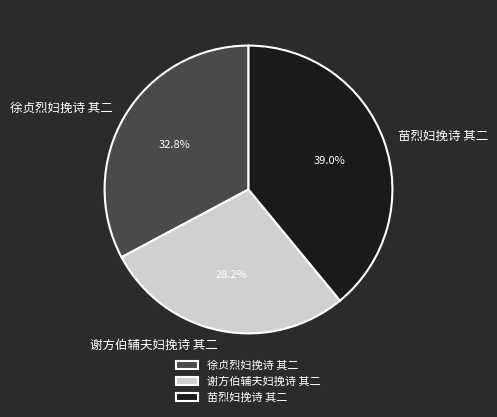

What is the largest slice in the pie chart?

苗烈妇挽诗 其二